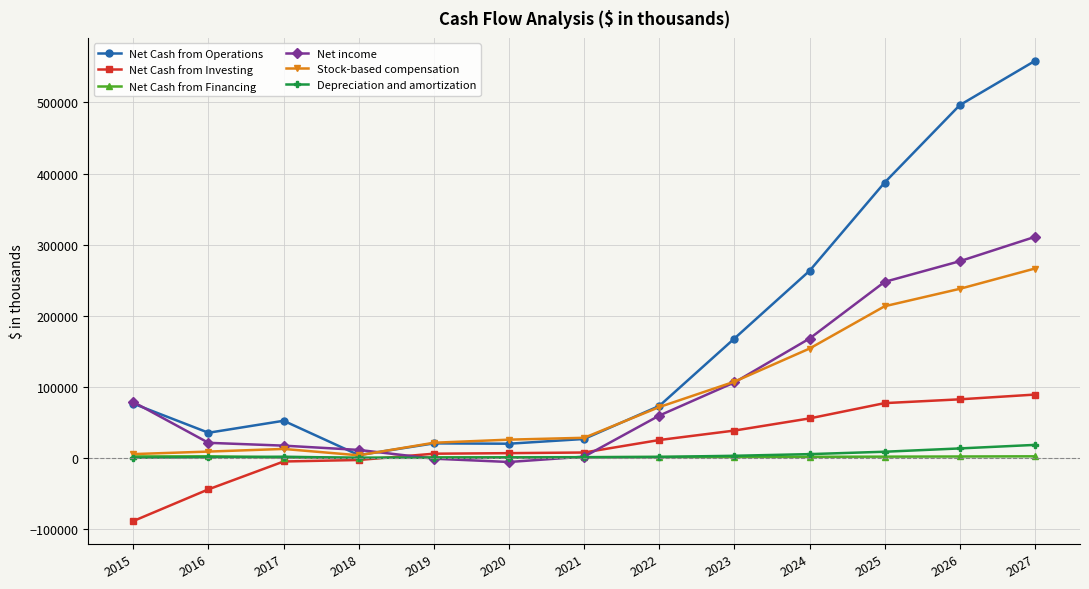

Which series changed the most between 2016 and 2021?

Net Cash from Investing